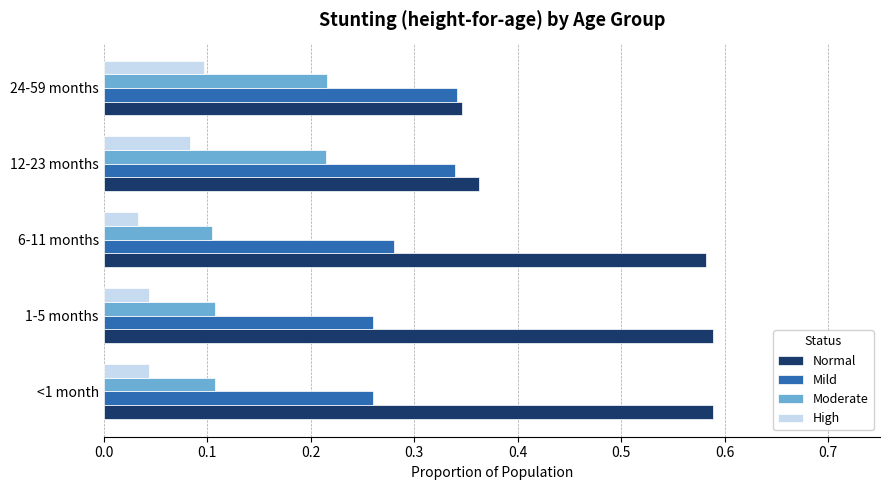

Is it true that Moderate equals 0.1 at 6-11 months?

True